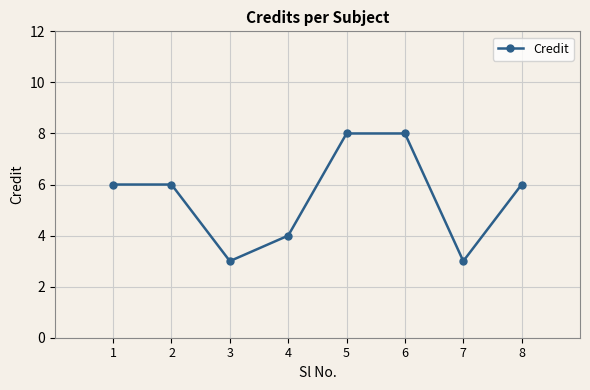

Reading left to right, transcribe all the data shown in this chart.

1=6	2=6	3=3	4=4	5=8	6=8	7=3	8=6